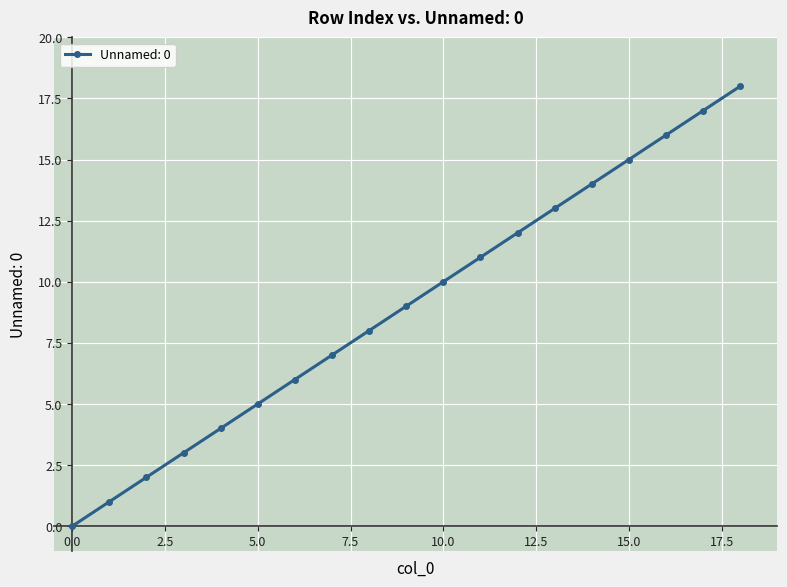

What is the greatest value displayed?

18